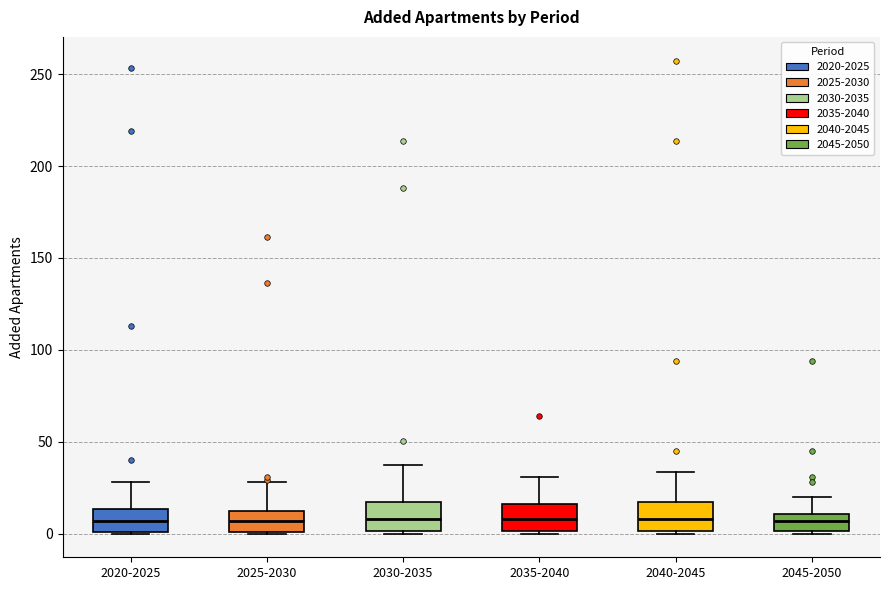

Reading left to right, transcribe this box plot: for each box, give where its median line is, the range the box spans, and where its two whiskers end, as read against the y-axis. The values are not printed on the chart, so give them approximately, as read against the axis.

2020-2025: median 5, box 0 to 15, whiskers 0 to 30
2025-2030: median 5, box 0 to 10, whiskers 0 to 30
2030-2035: median 10, box 0 to 15, whiskers 0 to 40
2035-2040: median 10, box 0 to 15, whiskers 0 to 30
2040-2045: median 10, box 0 to 15, whiskers 0 to 35
2045-2050: median 5, box 0 to 10, whiskers 0 to 20